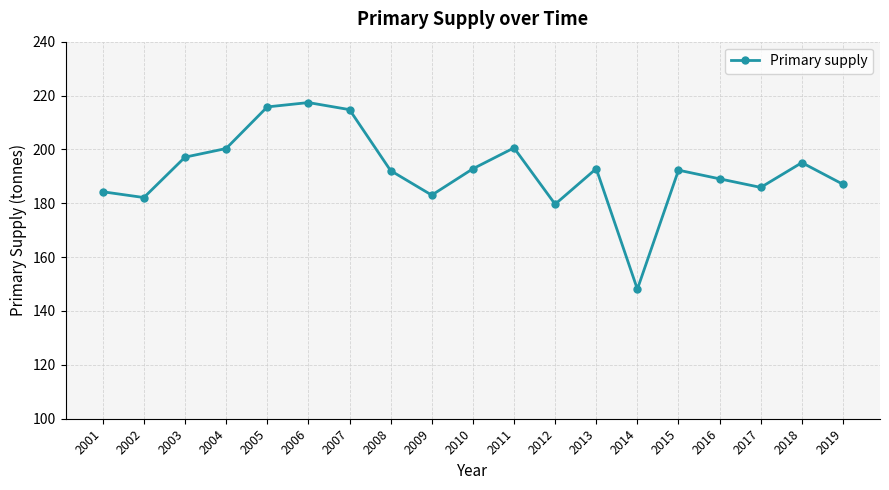

What is the value of the 13th point from the left?

192.8